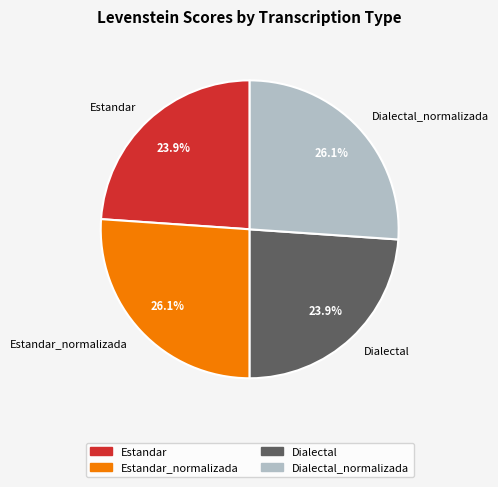

What percentage is the Estandar_normalizada slice, to the nearest percent?

26%